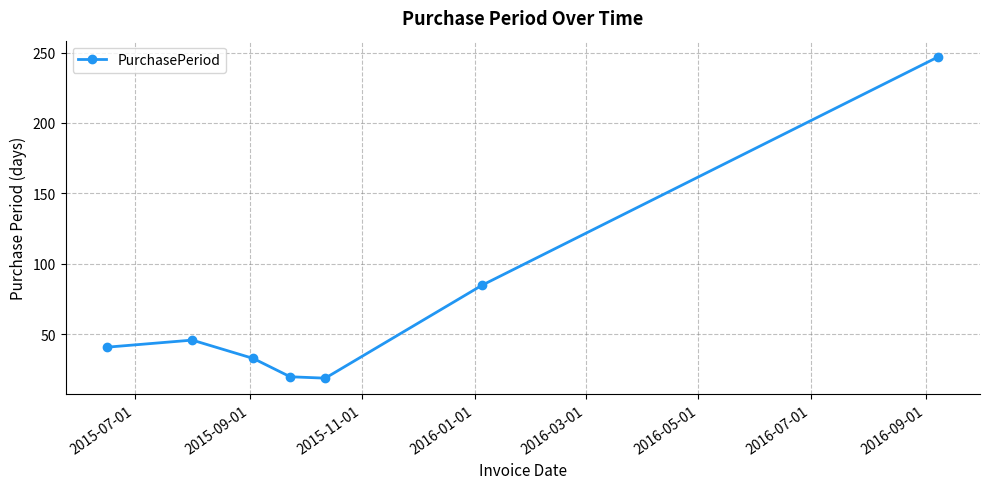

What is the minimum value shown in the chart?

19